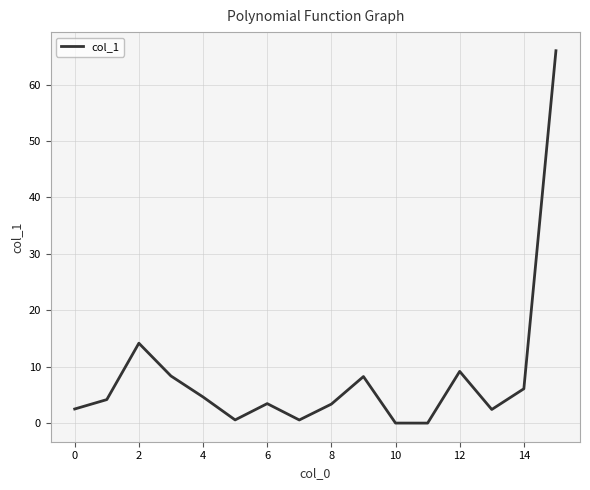

How many values are below 4?

8